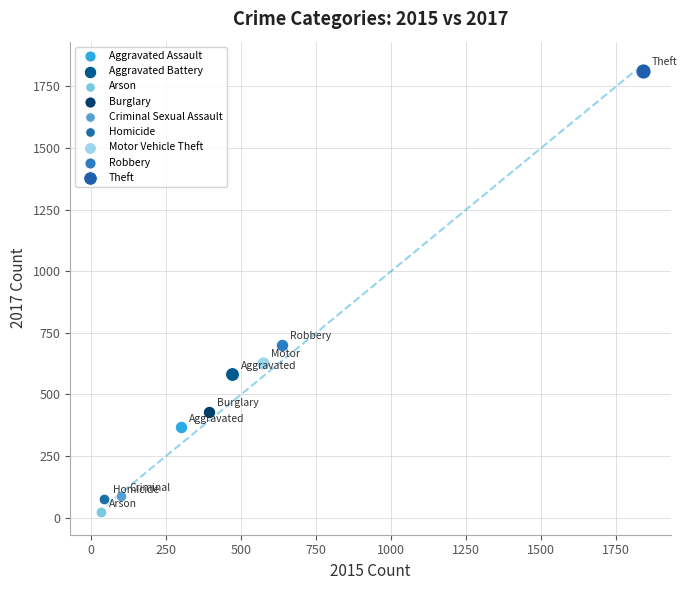

What are all the series names shown in the legend?

Aggravated Assault, Aggravated Battery, Arson, Burglary, Criminal Sexual Assault, Homicide, Motor Vehicle Theft, Robbery, Theft